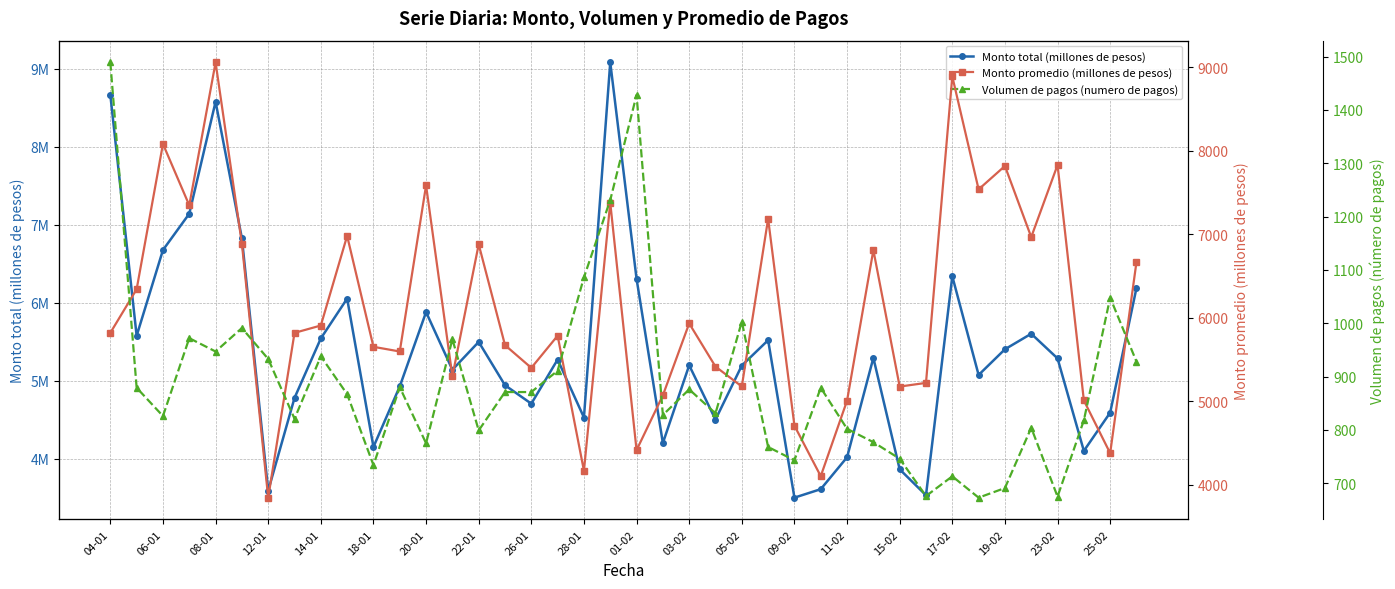

What is the minimum value shown in the chart?

673